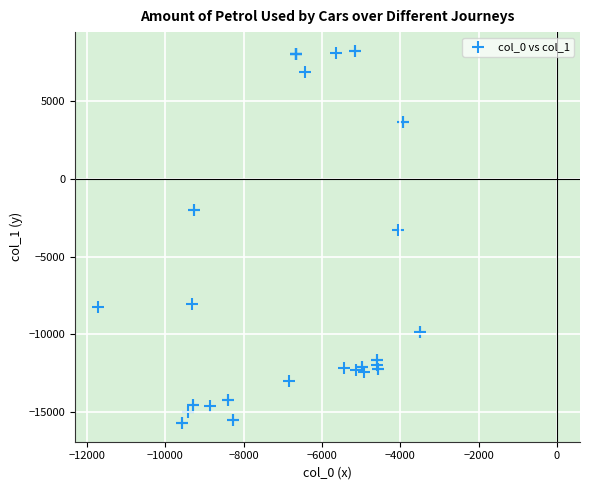

What Y value in the scatter plot is closest to -3727?

-3295